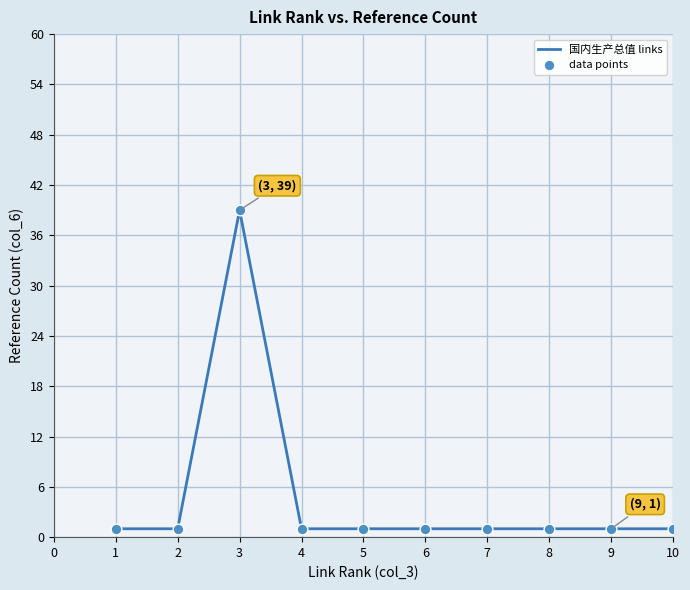

What is the difference between the maximum and minimum values?

38